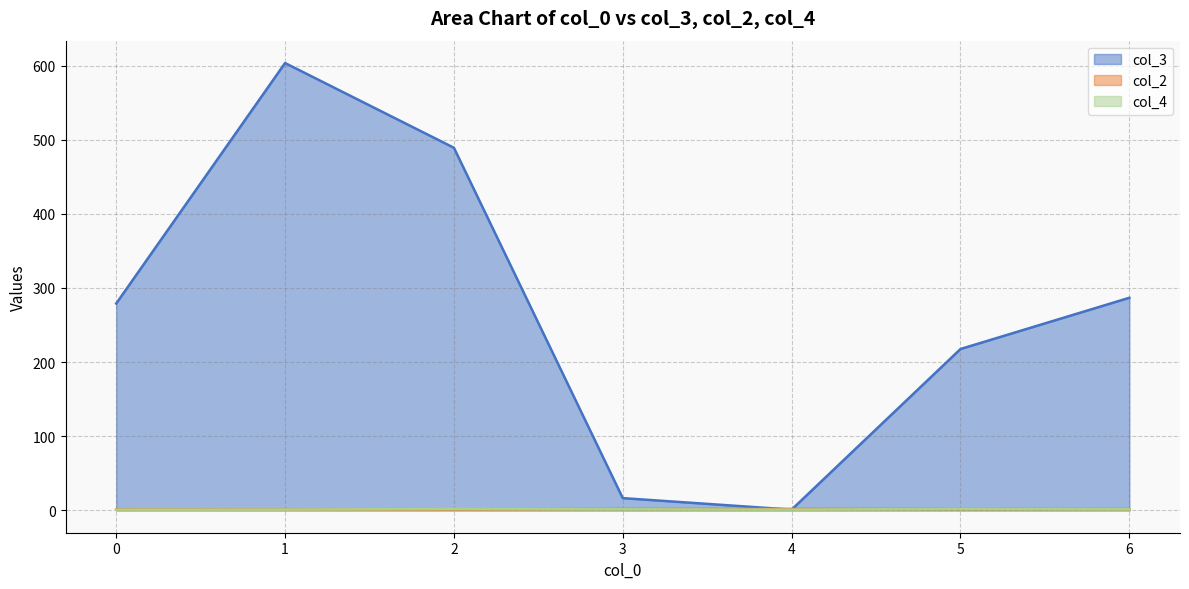

The value of col_4 at 5 is 6. True or false?

False